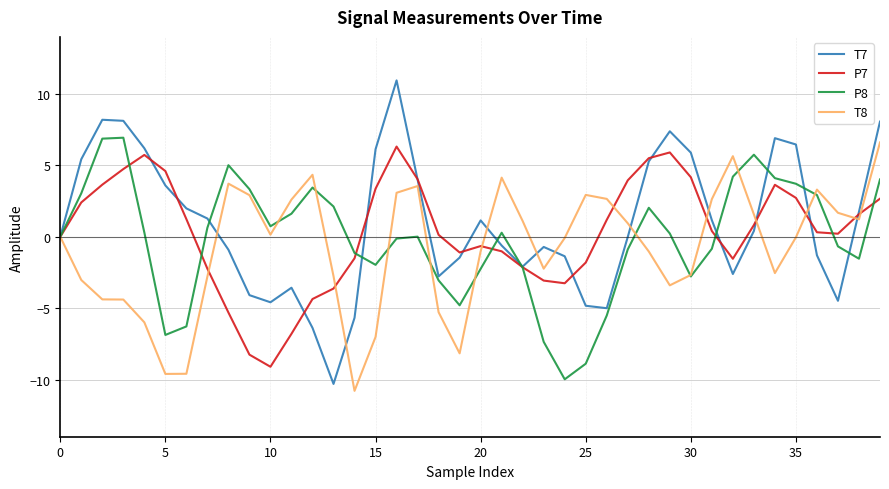

After their last crossing, which series has the higher values: T7 or T8?

T7